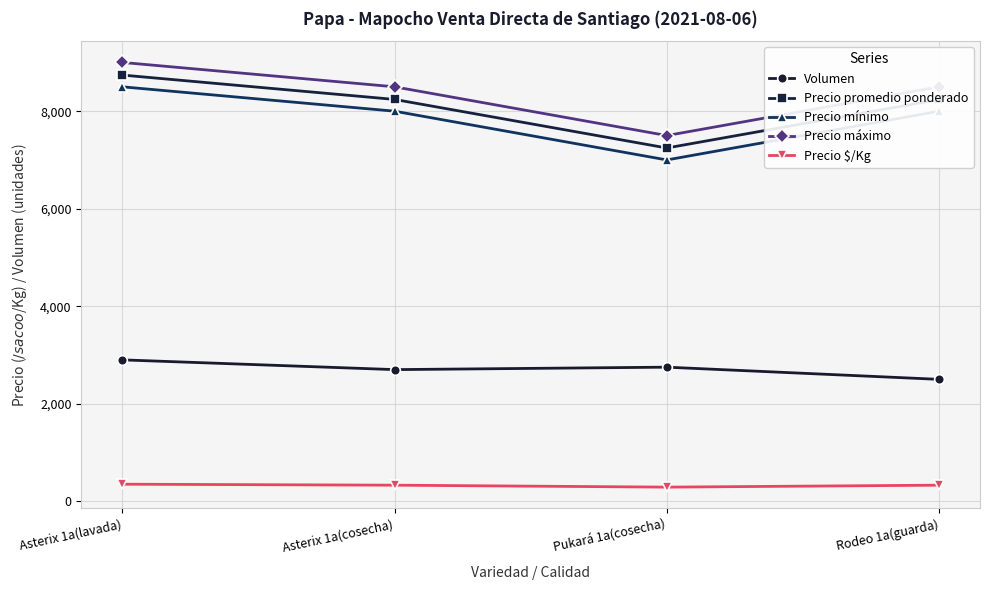

Is the value of Precio mínimo at Rodeo 1a(guarda) greater than the value of Precio $/Kg at Pukará 1a(cosecha)?

Yes